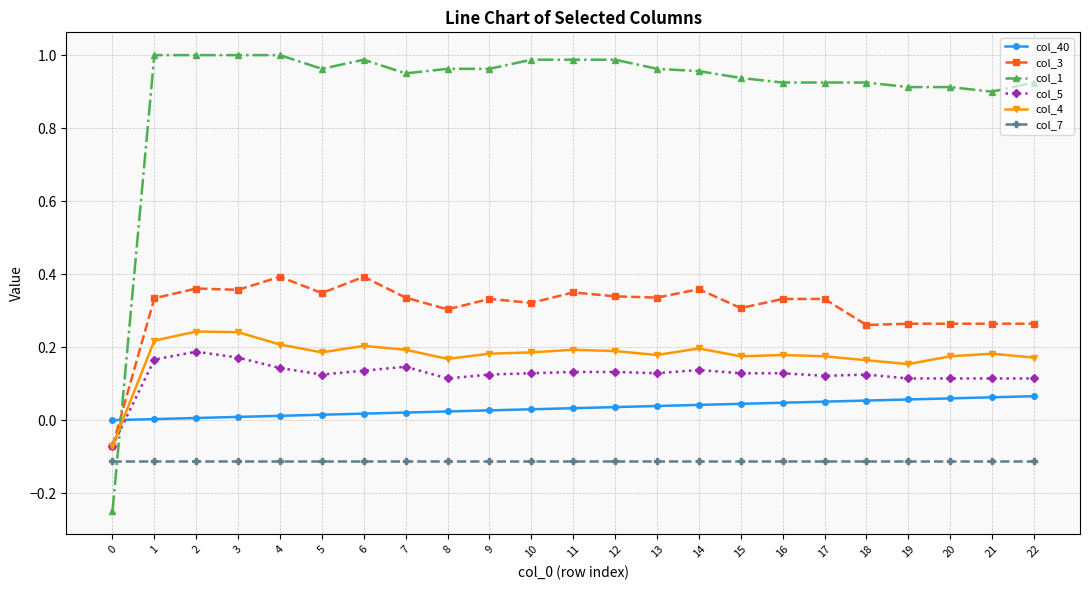

True or false: col_40 and col_4 intersect in this chart.

True